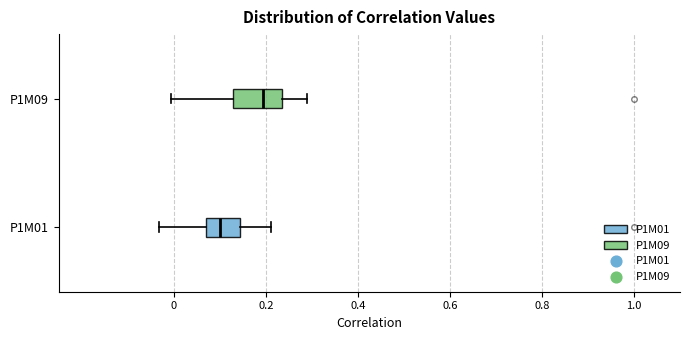

Reading bottom to top, transcribe this box plot: for each box, give where its median line is, the range the box spans, and where its two whiskers end, as read against the x-axis. The values are not printed on the chart, so give them approximately, as read against the axis.

P1M01: median 0.10, box 0.08 to 0.14, whiskers -0.04 to 0.22
P1M09: median 0.20, box 0.12 to 0.24, whiskers 0.00 to 0.28